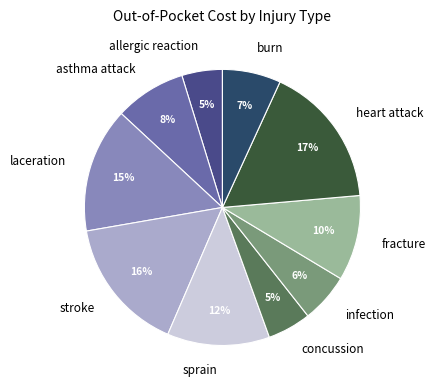

What percentage is the burn slice, to the nearest percent?

7%